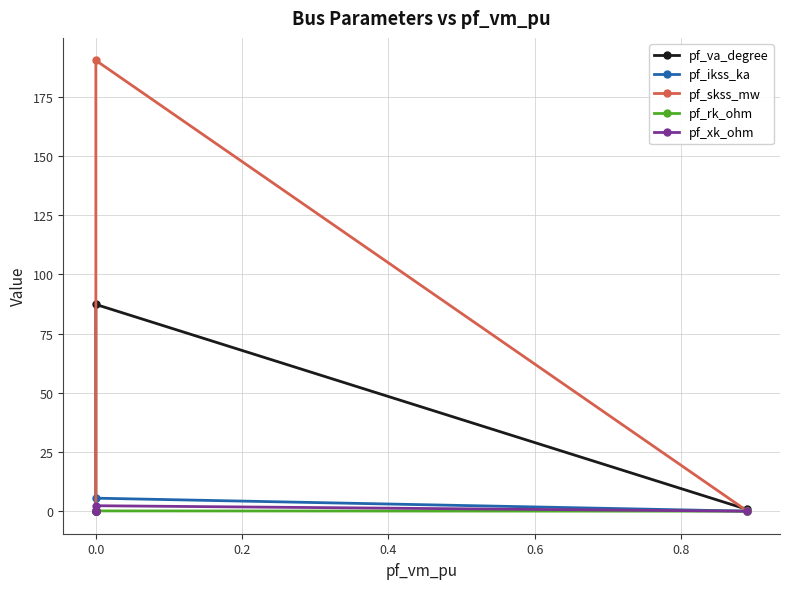

True or false: pf_ikss_ka has a value of 7.2 at 0.0.

False